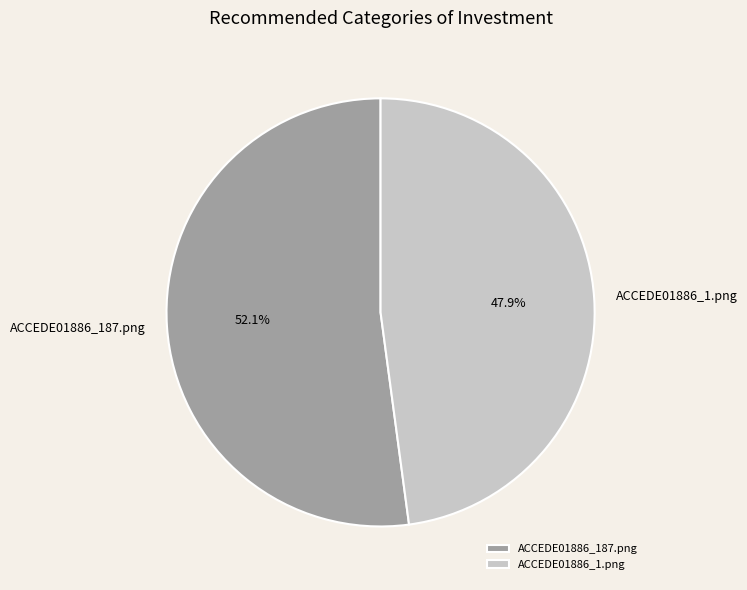

What percentage is the ACCEDE01886_1.png slice, to the nearest percent?

48%